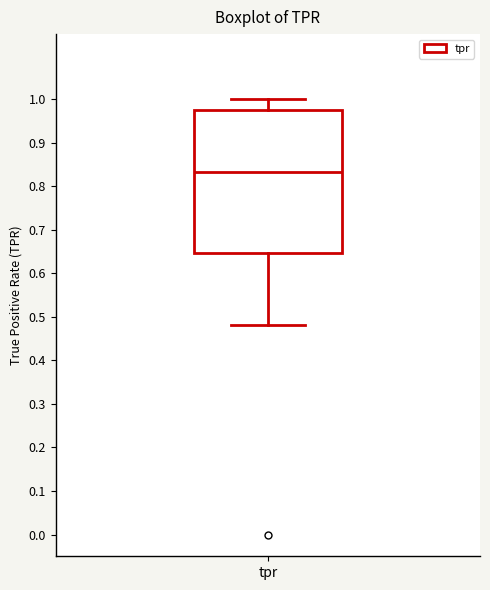

Read this box plot against the y-axis: the position of the median line, the range covered by the box, and the ends of both whiskers. The values are not printed on the chart, so give them approximately, as read against the axis.

median 0.83, box 0.65 to 0.98, whiskers 0.48 to 1.00